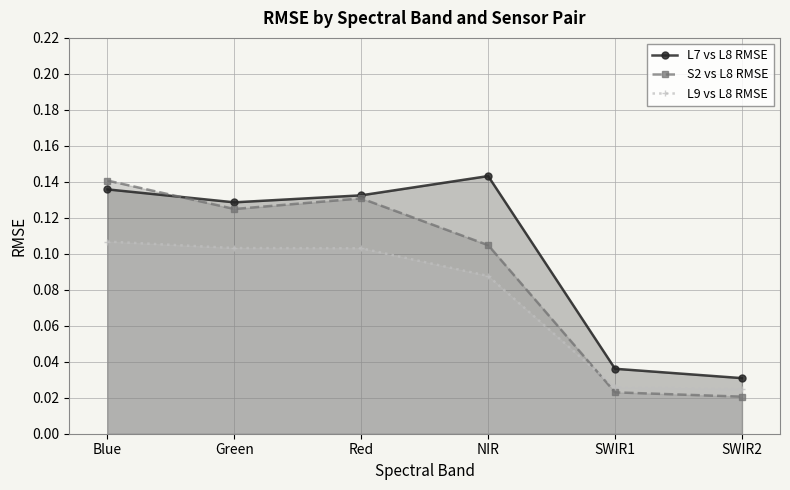

The value of L9 vs L8 RMSE at Green is 0.1. True or false?

True